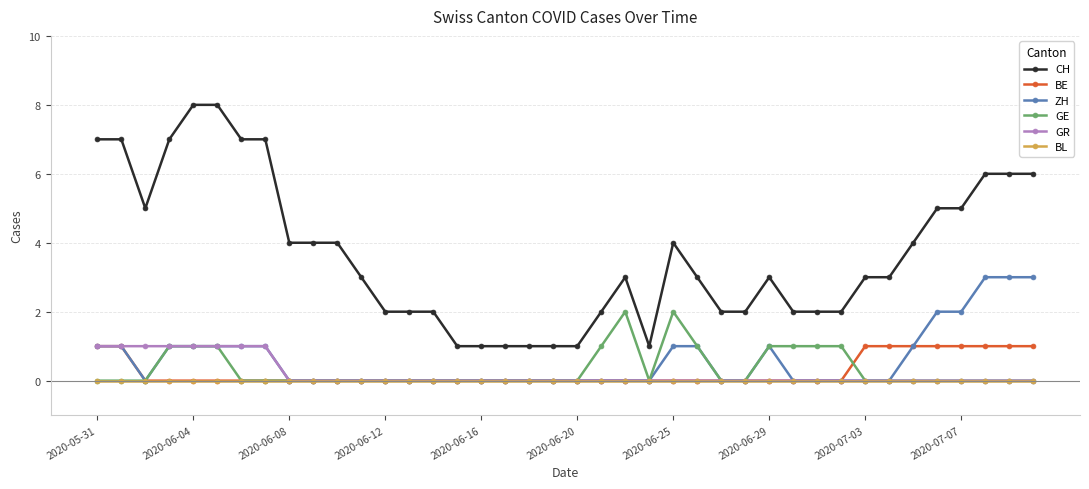

Which series has the largest range (max minus min)?

CH